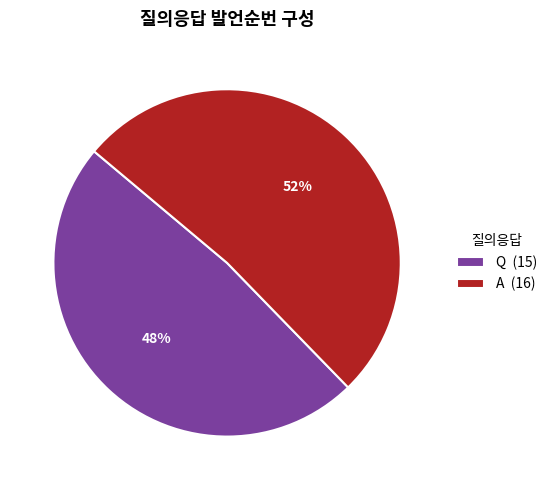

How many segments does this pie chart have?

2